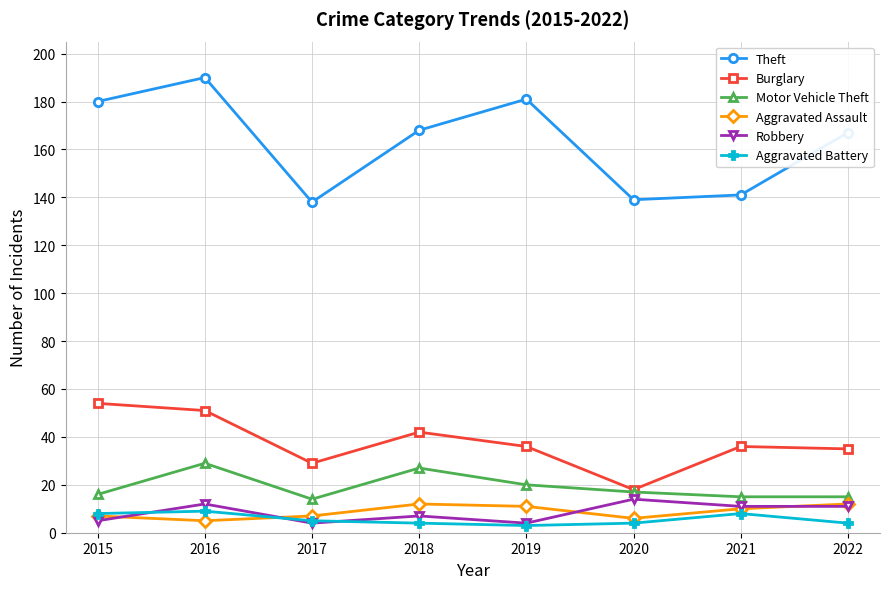

How many interior local valleys does the Burglary series have?

2